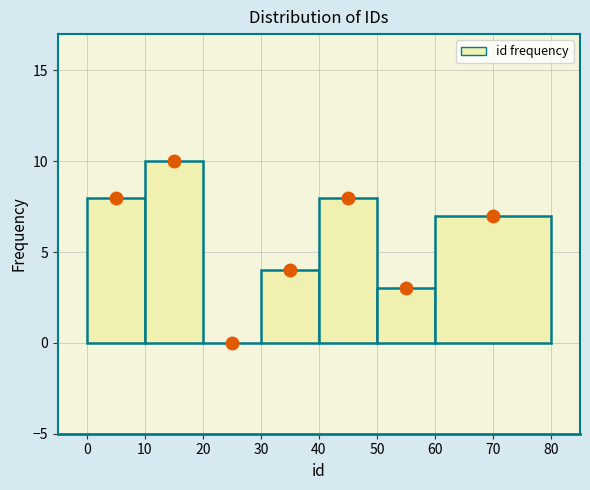

How tall is the bar that spans 0 to 10 on the x-axis? The values are not printed on the chart, so give them approximately, as read against the axis.

8